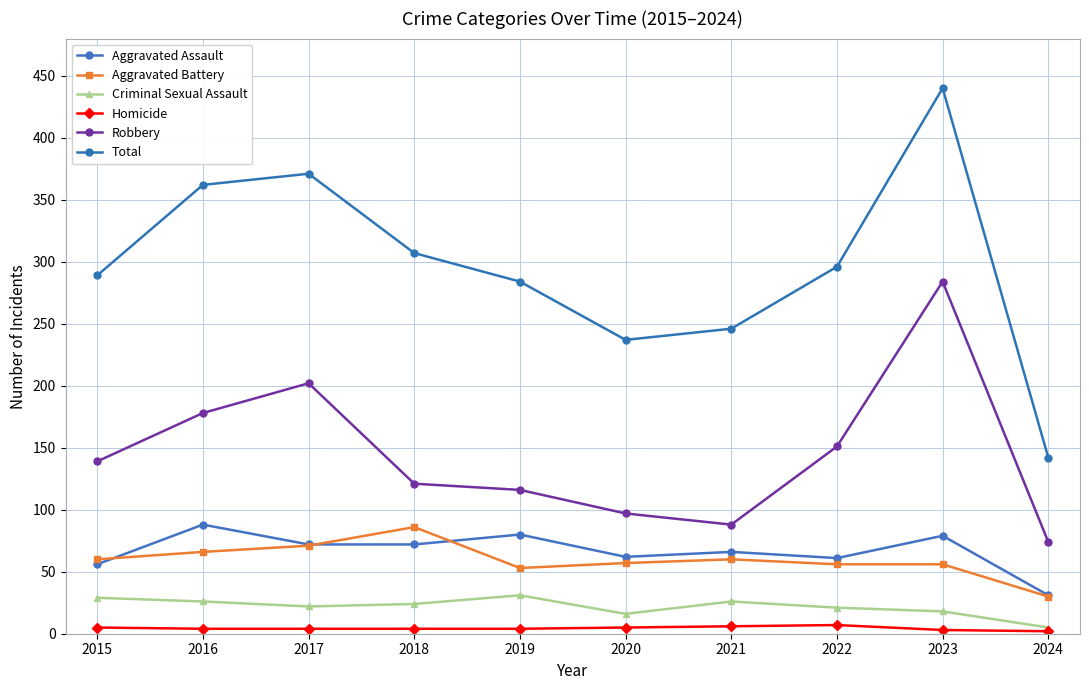

Read the Aggravated Battery value at 2023, to the nearest 5.

55